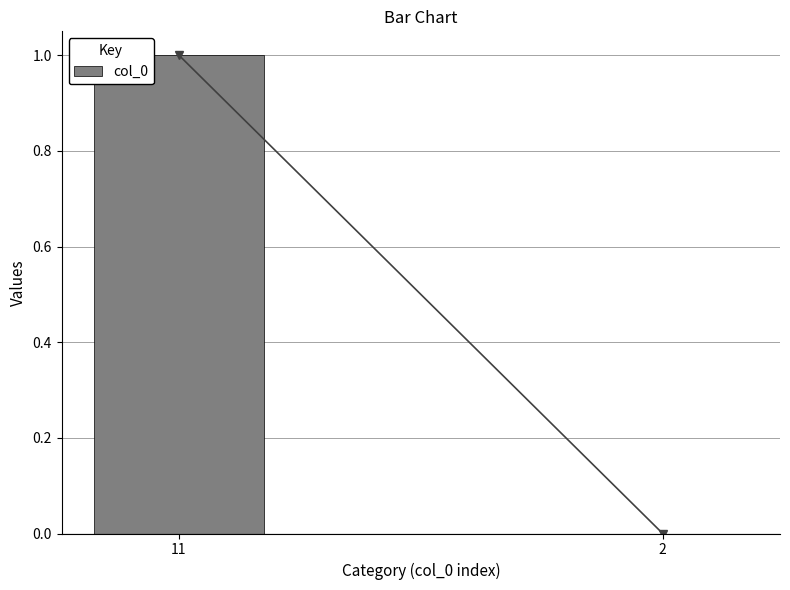

Does the chart contain stacked bars?

No